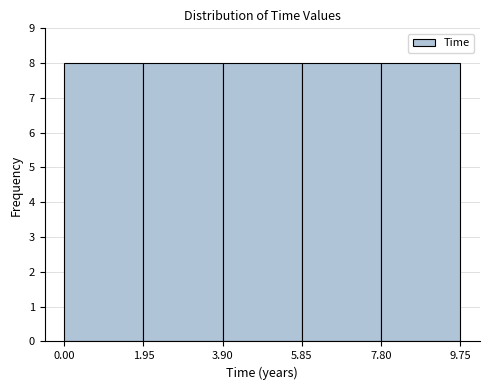

How tall is the bar that spans 5.8 to 7.8 on the x-axis? Neither the bar edges nor the heights are printed on the chart, so give them approximately, as read against the axes.

8